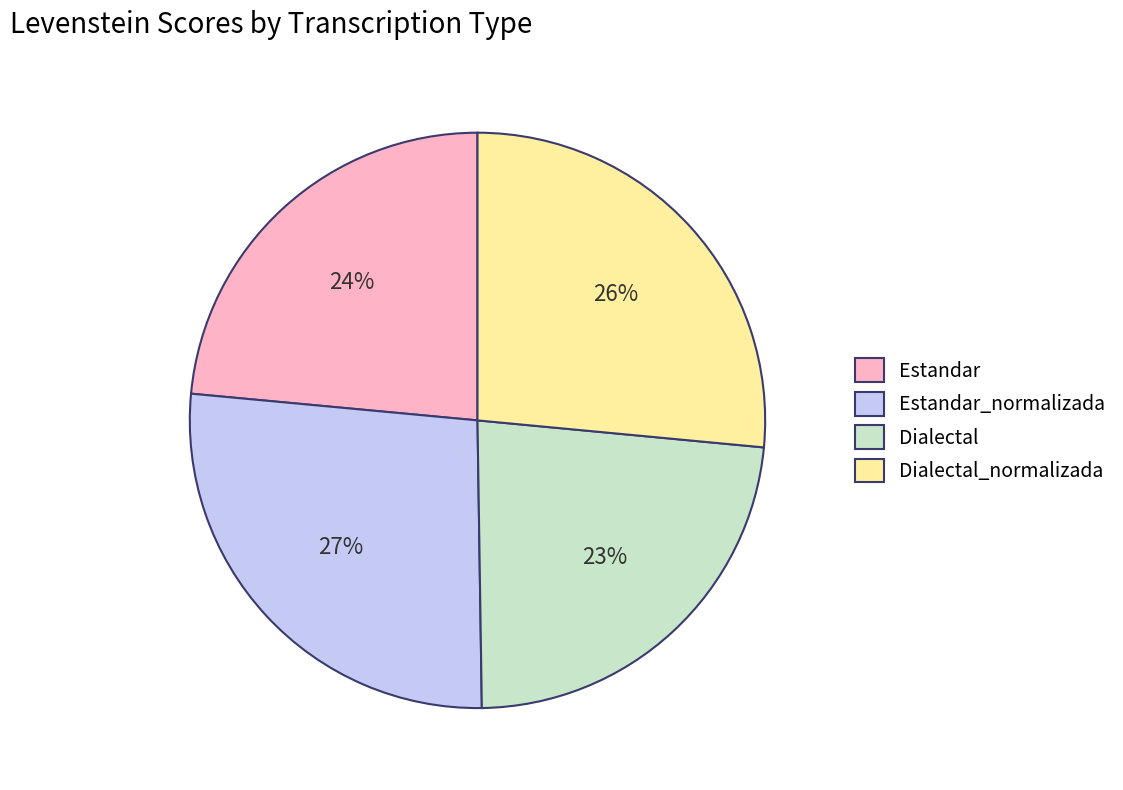

The Dialectal_normalizada slice represents 33% of the pie. True or false?

False